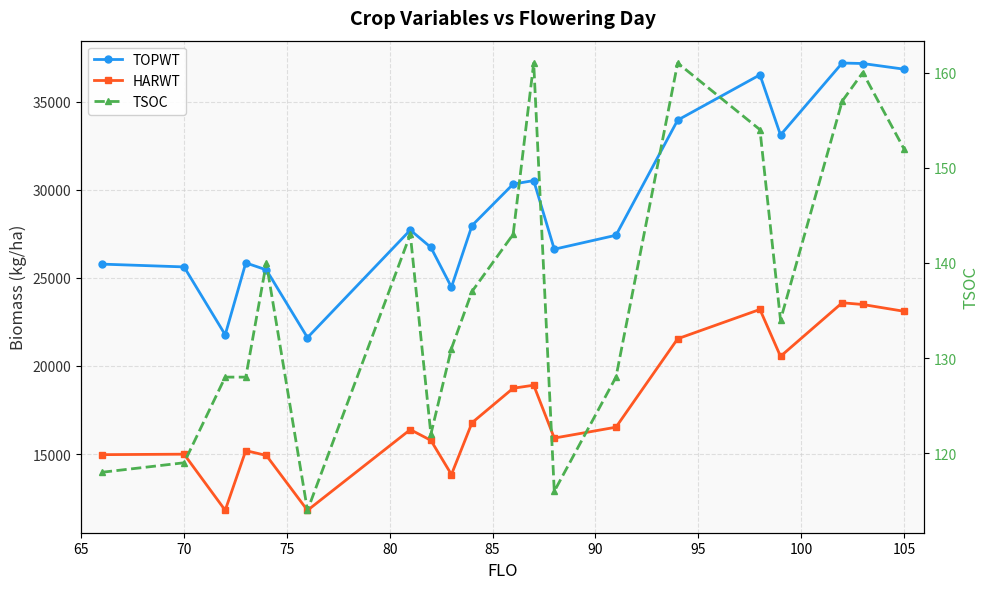

Which series has the largest total across all categories?

TOPWT